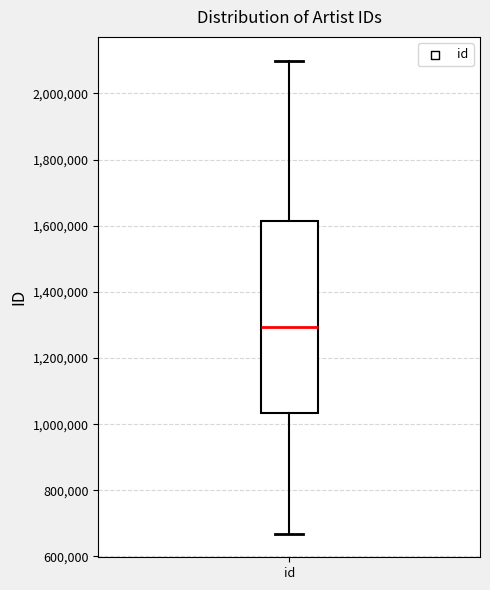

Where is the upper edge of the box for id on the y-axis? The values are not printed on the chart, so give them approximately, as read against the axis.

1620000